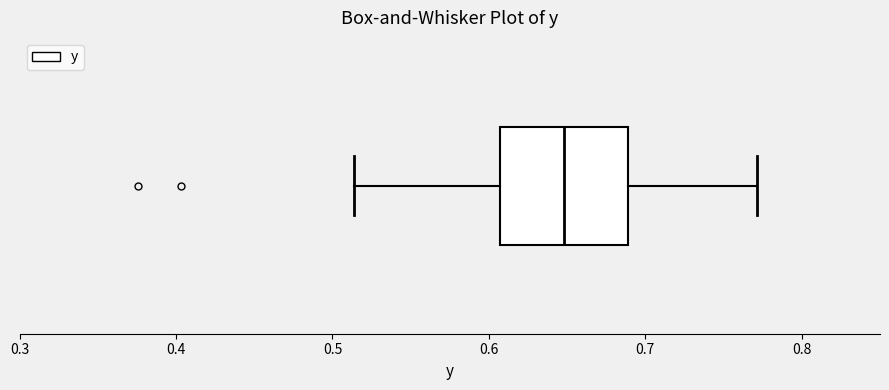

Transcribe this box plot: give where the median line is, the range the box spans, and where the two whiskers end, as read against the x-axis. The values are not printed on the chart, so give them approximately, as read against the axis.

median 0.65, box 0.61 to 0.69, whiskers 0.51 to 0.77